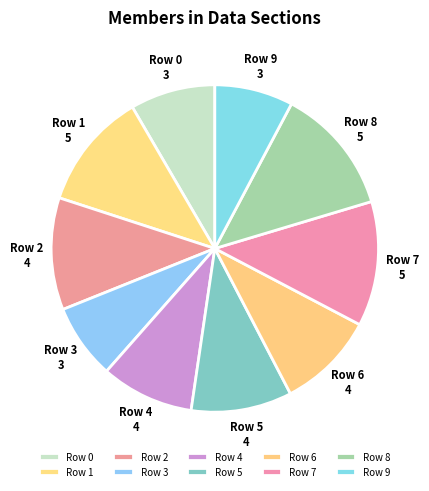

The Row 1 slice represents 22% of the pie. True or false?

False